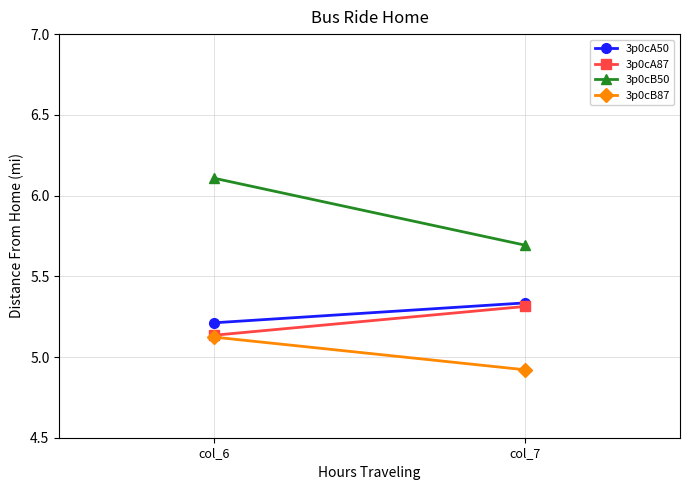

How many data points in 3p0cB87 are less than 5?

1